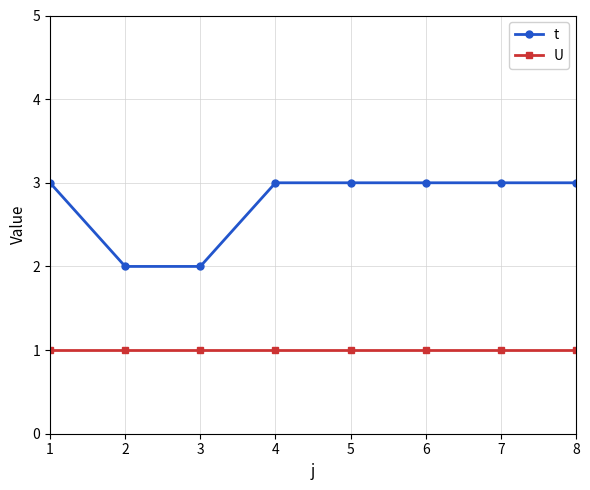

What is the value of the U point at the 3rd from the left?

1